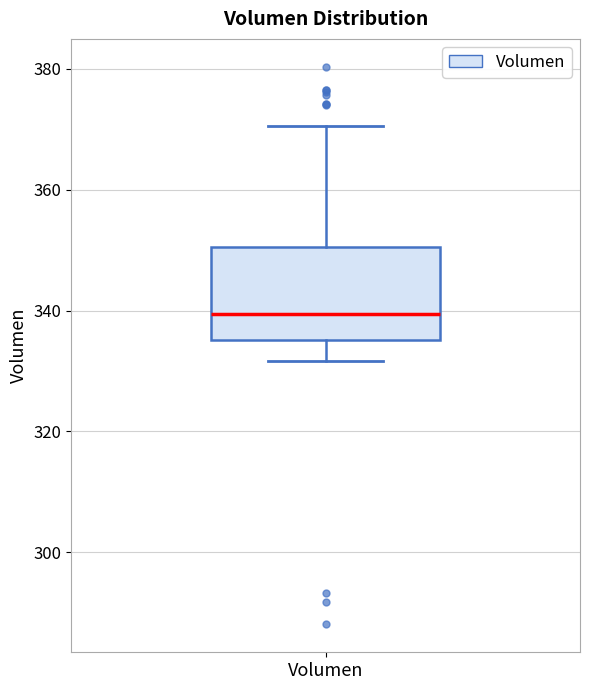

Where does the upper whisker of the box for Volumen end on the y-axis? The values are not printed on the chart, so give them approximately, as read against the axis.

370